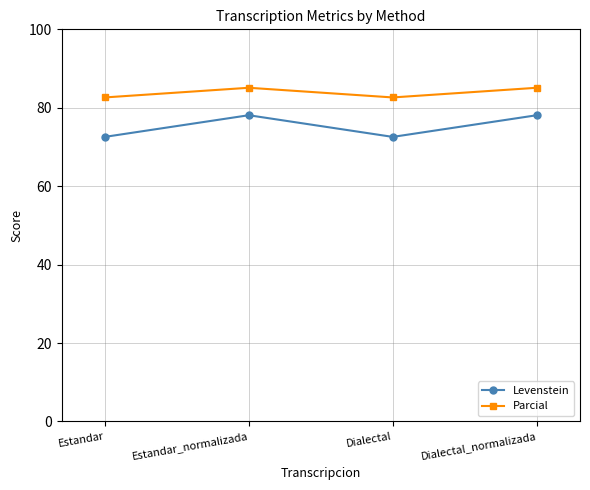

Reading left to right, what are all the values shown in this chart?

Levenstein: Estandar=72.6	Estandar_normalizada=78.1	Dialectal=72.6	Dialectal_normalizada=78.1
Parcial: Estandar=82.6	Estandar_normalizada=85.1	Dialectal=82.6	Dialectal_normalizada=85.1